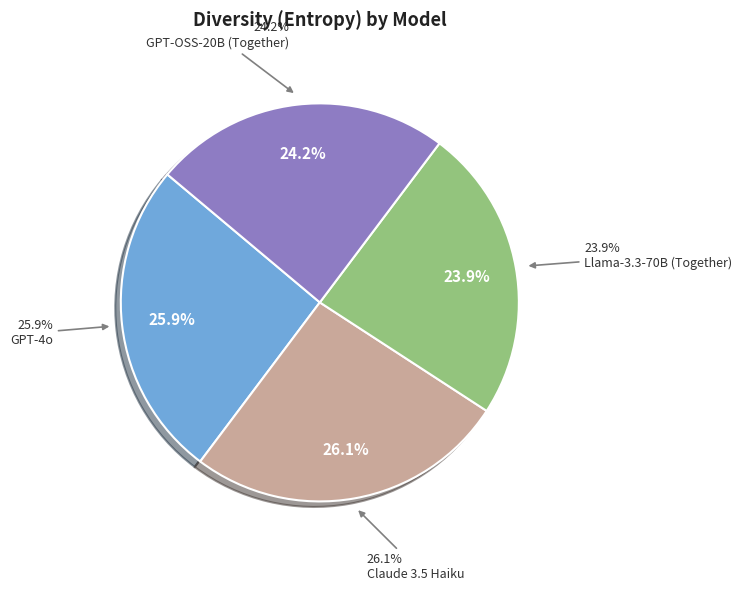

Is it true that GPT-OSS-20B (Together) is 16% of the pie?

False